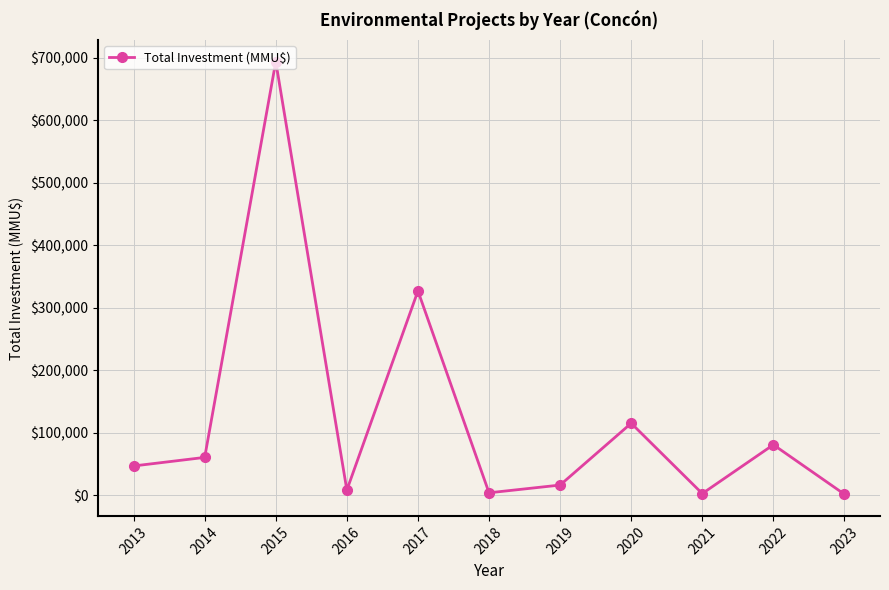

What is the greatest value displayed?

693500